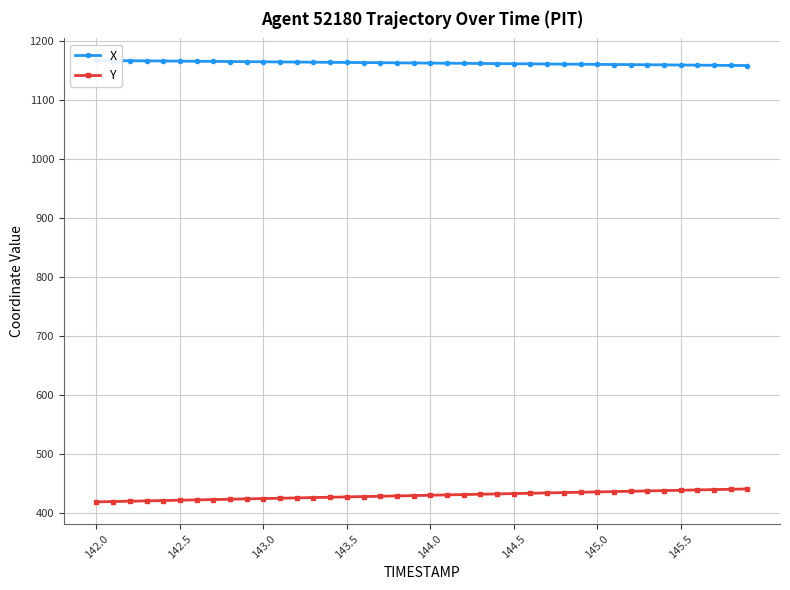

True or false: Y has a value of 581.3 at 21.

False